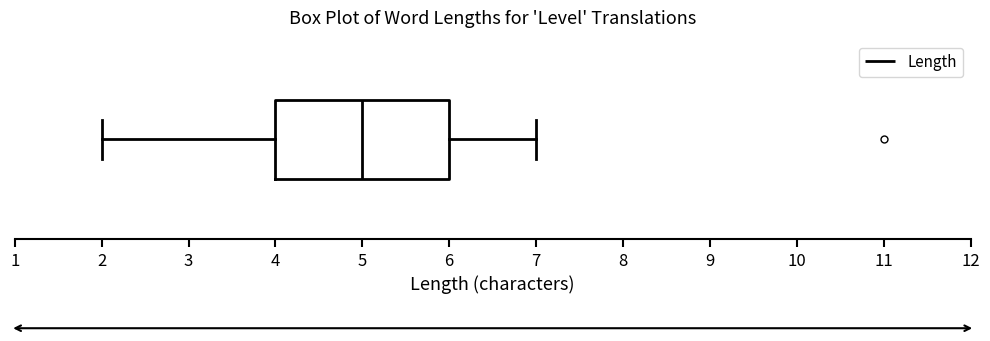

Read this box plot against the x-axis: the position of the median line, the range covered by the box, and the ends of both whiskers. The values are not printed on the chart, so give them approximately, as read against the axis.

median 5, box 4 to 6, whiskers 2 to 7